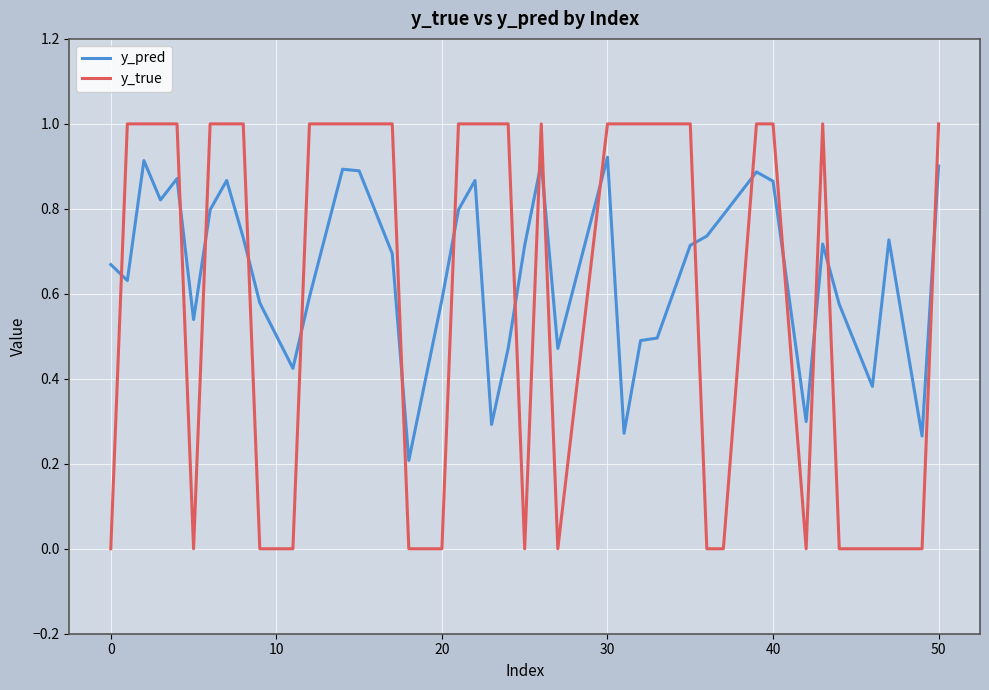

What are all the series names shown in the legend?

y_pred, y_true